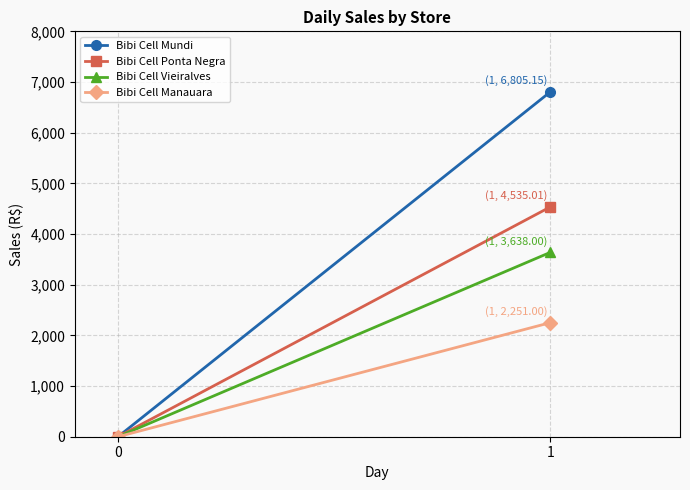

What is the difference between the Bibi Cell Vieiralves values at 0 and 1?

3638.0